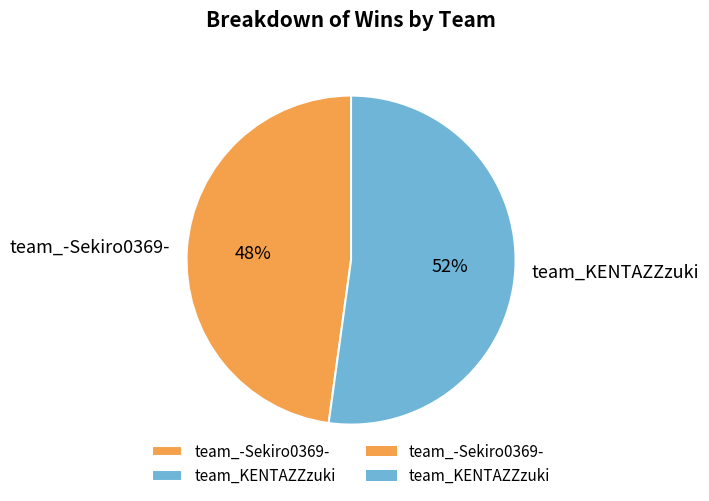

Does any single category account for the majority?

Yes